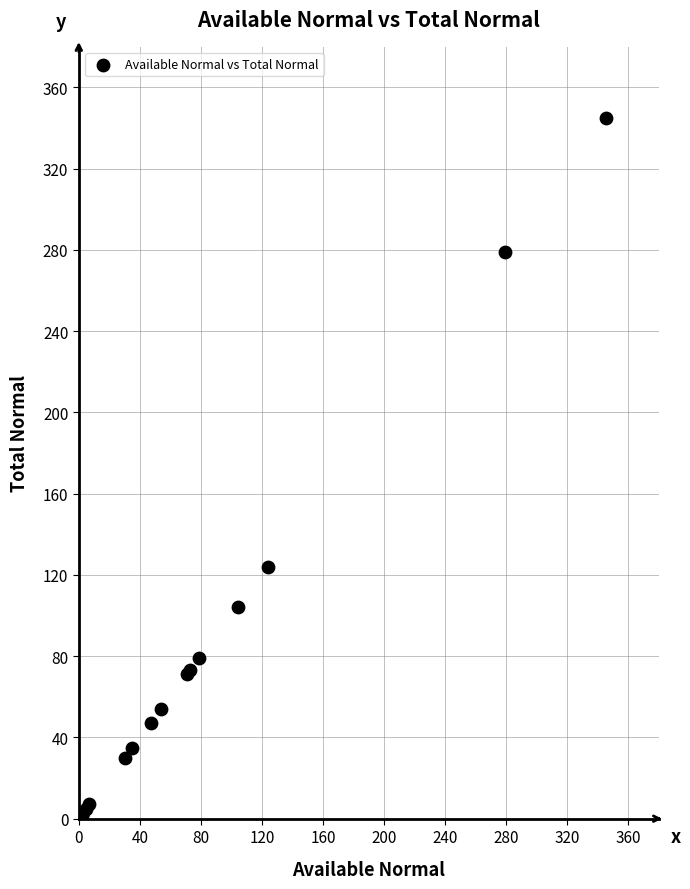

What Y value in the scatter plot is closest to 172?

124